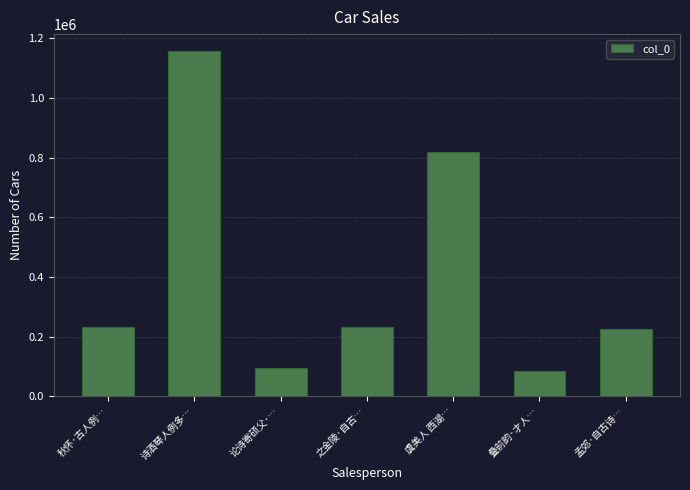

Is it true that the value at 之金陵·自古… is 92776?

False